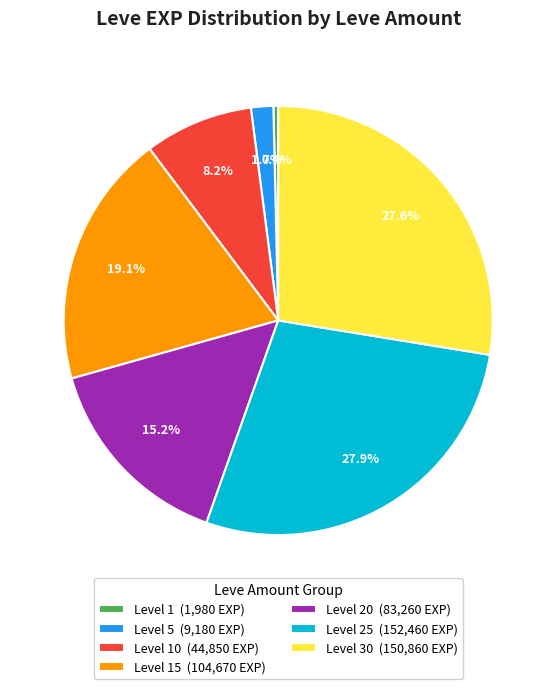

How much of the chart is everything except Level 20 (83,260 EXP)?

84.8%